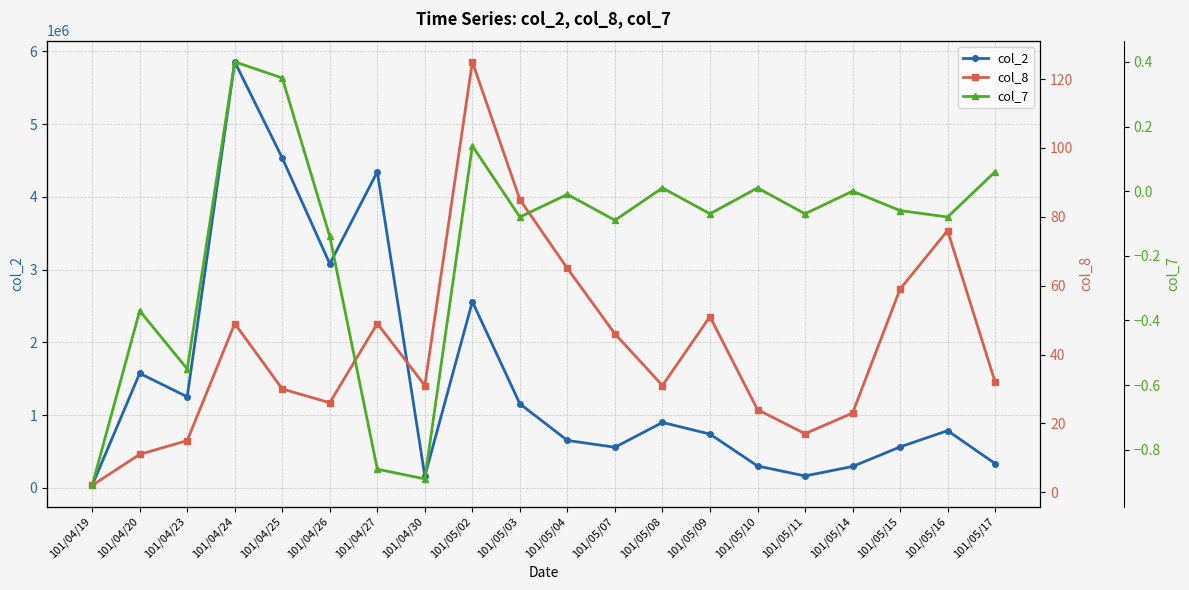

True or false: col_7 has a value of 0.0 at 101/05/14.

True